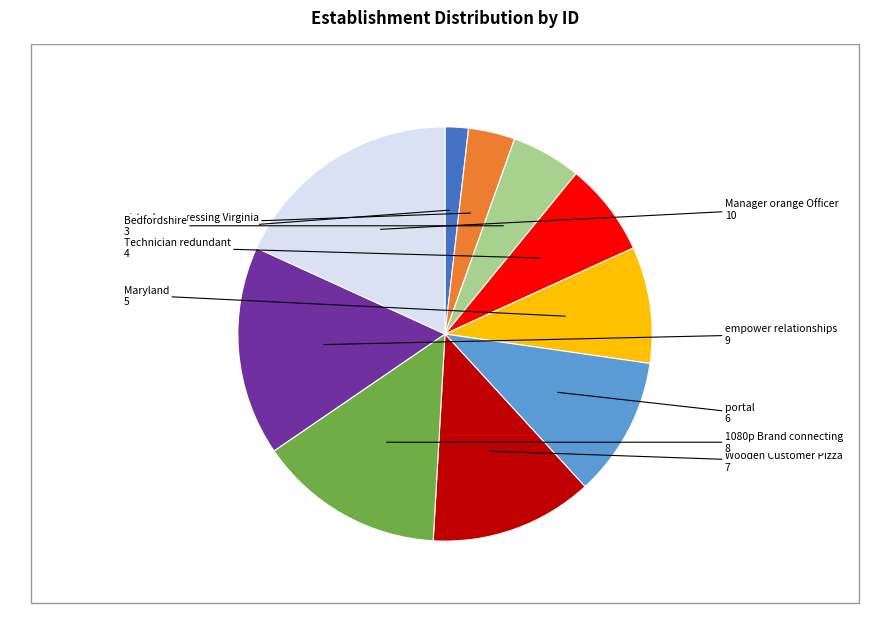

What percentage do Maryland and support Mouse Metal together represent?

10.9%